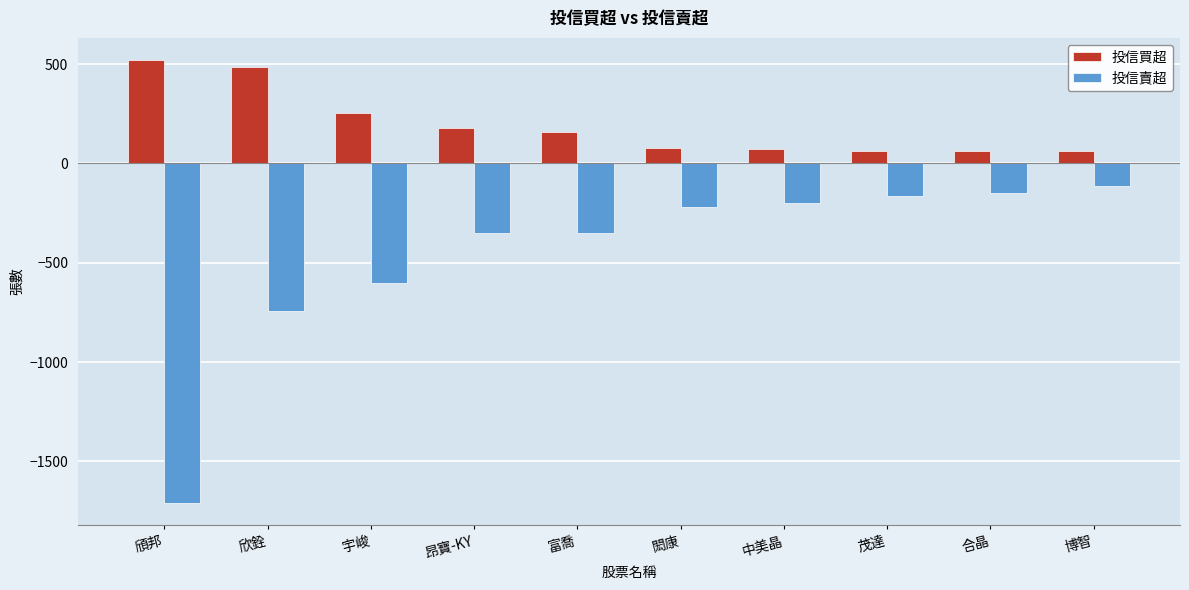

Rank the series by their average value, from highest to lowest.

投信買超, 投信賣超